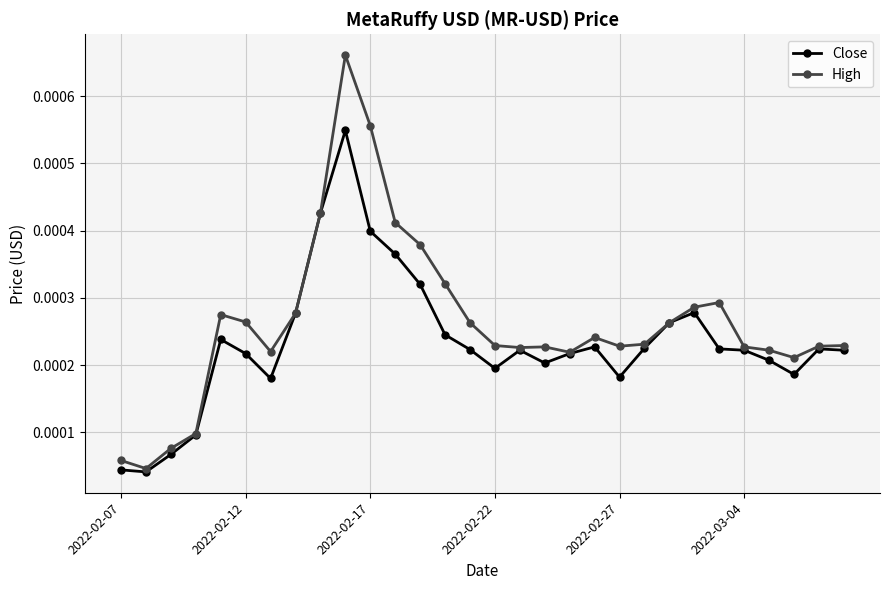

List the series in order of their overall mean, highest first.

High, Close